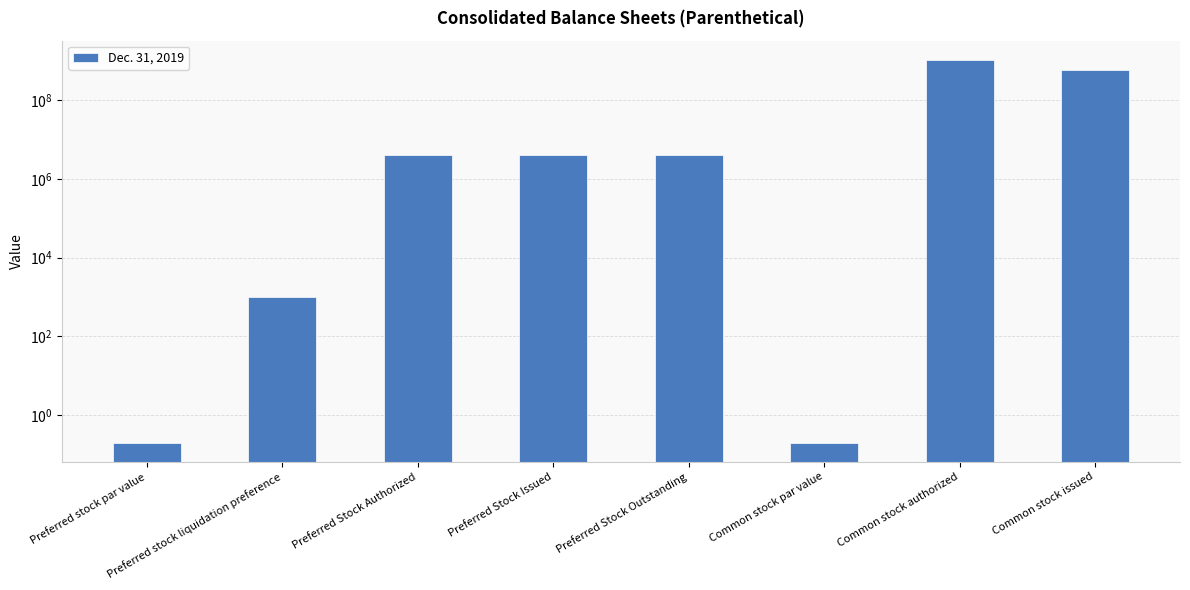

What is the label of the 1st bar from the left?

Preferred stock par value